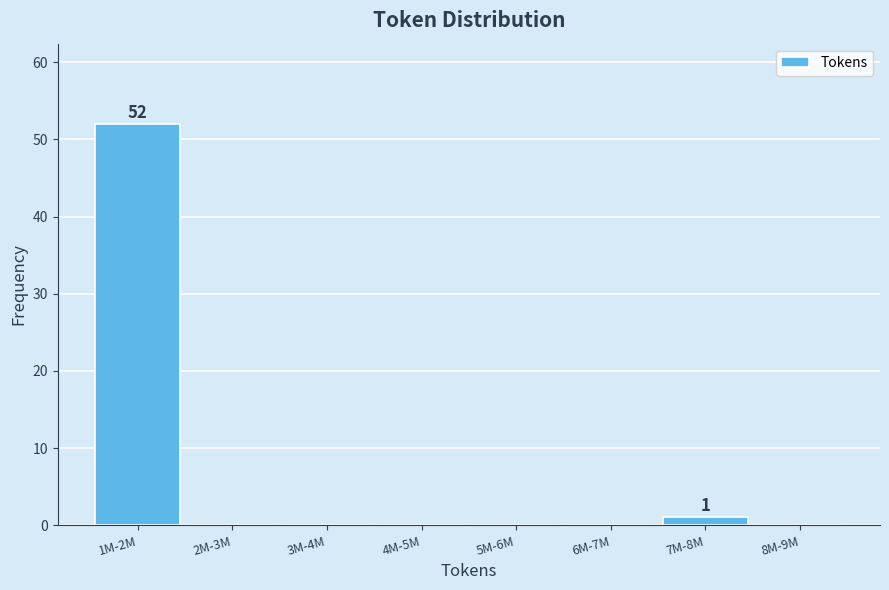

Reading left to right, list all the values displayed in this chart.

1M-2M=52	2M-3M=0	3M-4M=0	4M-5M=0	5M-6M=0	6M-7M=0	7M-8M=1	8M-9M=0